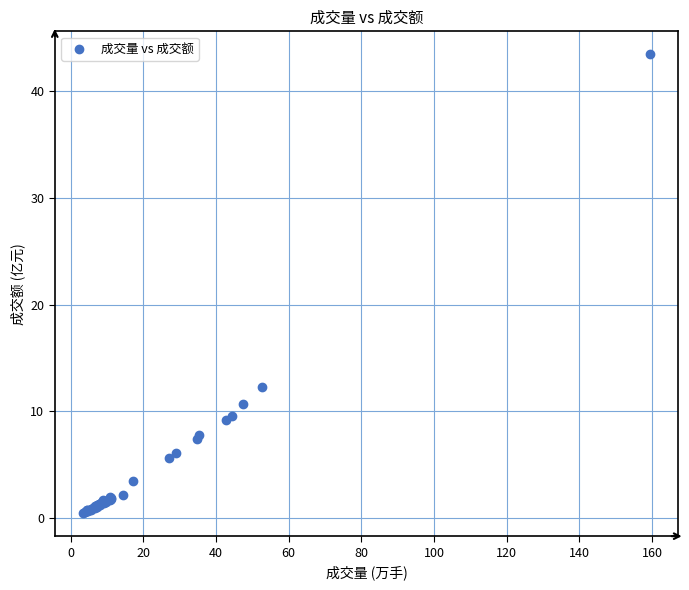

What Y value in the scatter plot is closest to 21?

12.3